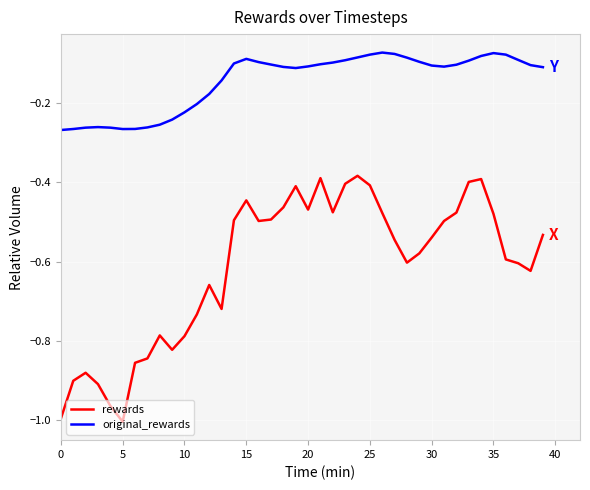

True or false: original_rewards and rewards cross at least once.

False